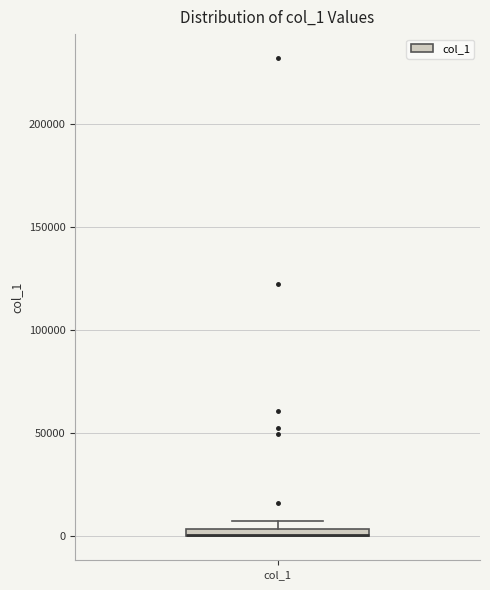

Where is the upper edge of the box for col_1 on the y-axis? The values are not printed on the chart, so give them approximately, as read against the axis.

5000